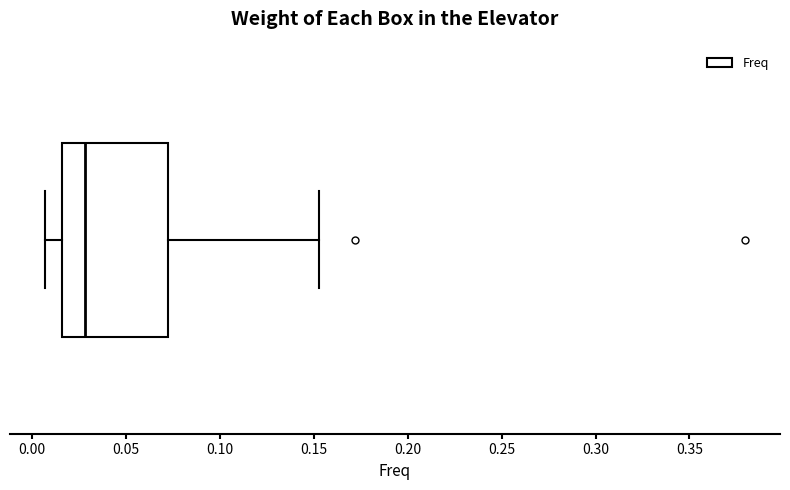

Where is the left edge of the box on the x-axis? The values are not printed on the chart, so give them approximately, as read against the axis.

0.015